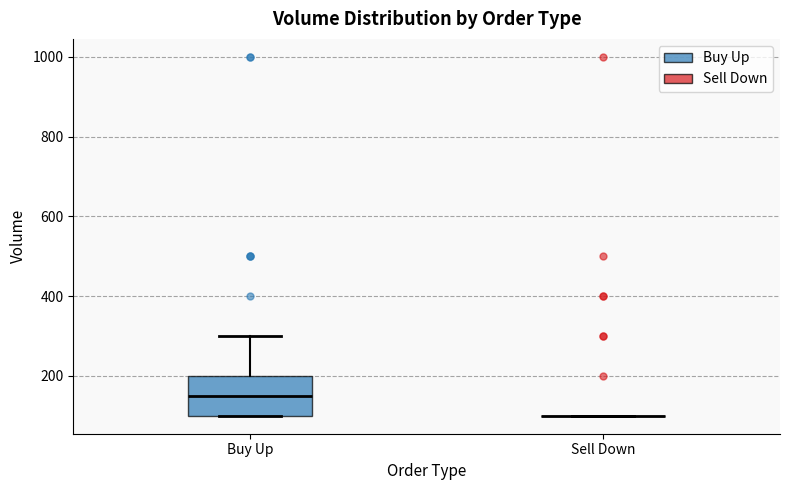

Reading left to right, transcribe this box plot: for each box, give where its median line is, the range the box spans, and where its two whiskers end, as read against the y-axis. The values are not printed on the chart, so give them approximately, as read against the axis.

Buy Up: median 160, box 100 to 200, whiskers 100 to 300
Sell Down: box collapsed to a line at 100, whiskers 100 to 100